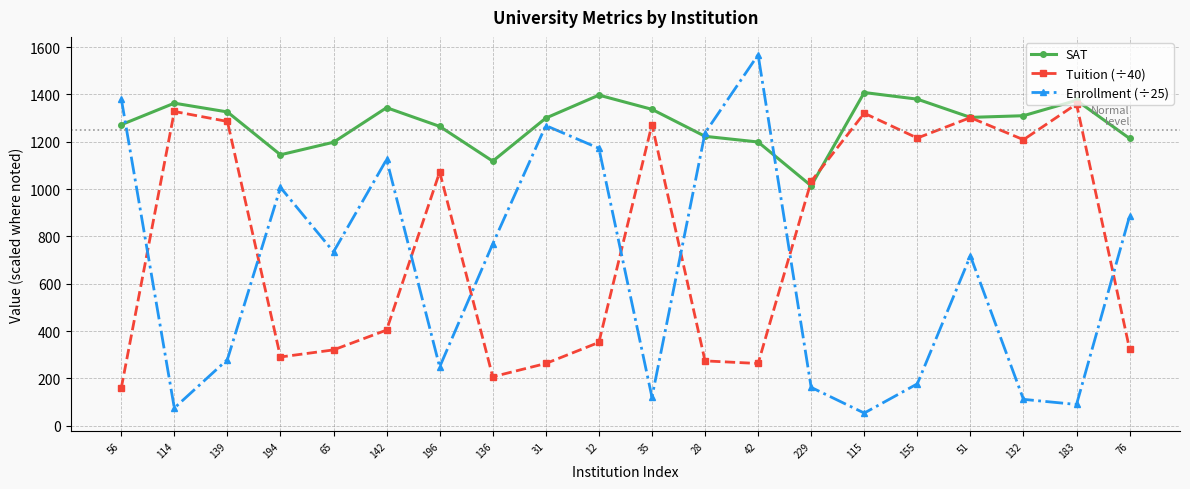

True or false: Enrollment (÷25) has a value of 678.4 at 56.

False